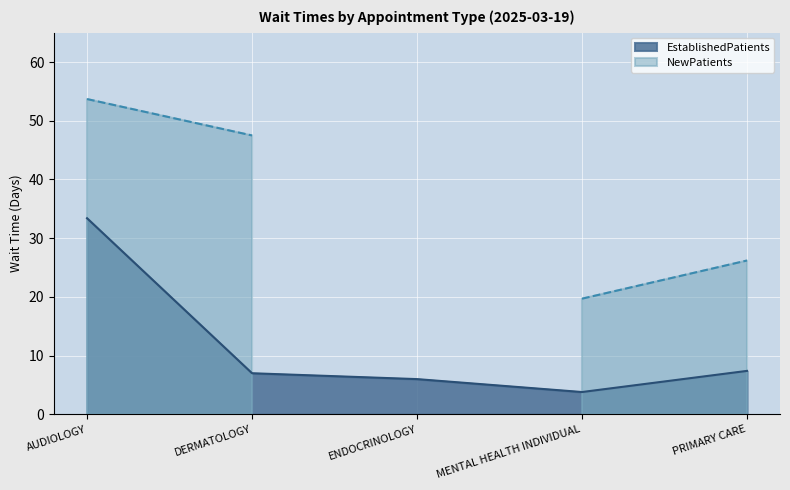

Rank the categories by value from highest to lowest.

AUDIOLOGY, PRIMARY CARE, DERMATOLOGY, ENDOCRINOLOGY, MENTAL HEALTH INDIVIDUAL